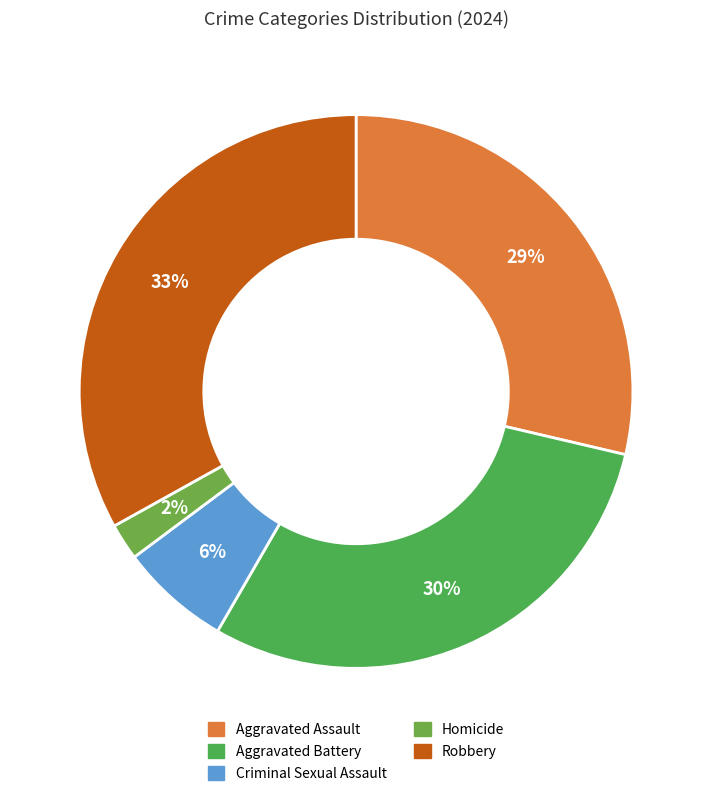

Count the number of slices in the pie.

5